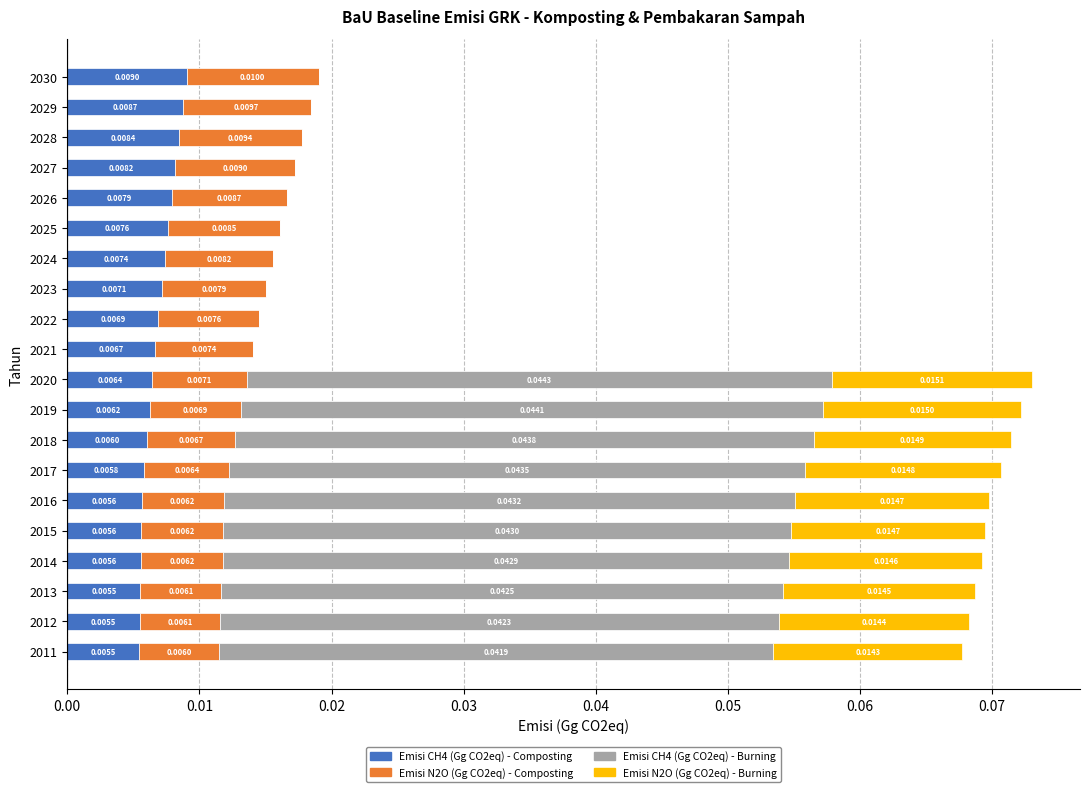

How many series are shown in this chart?

4